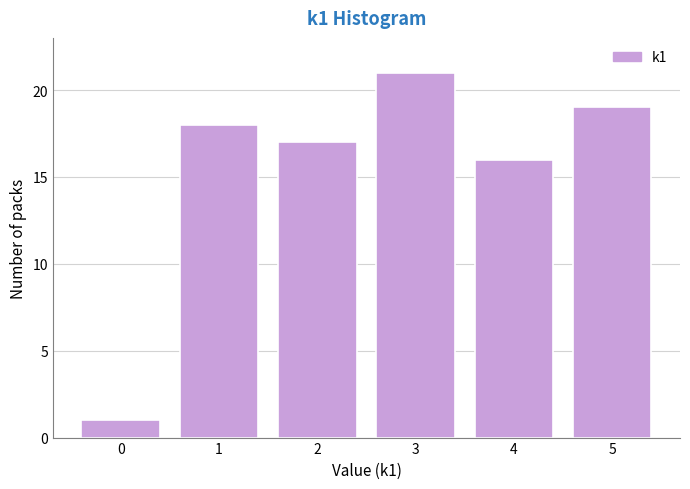

Reading right to left, extract all data points from this chart.

19	16	21	17	18	1